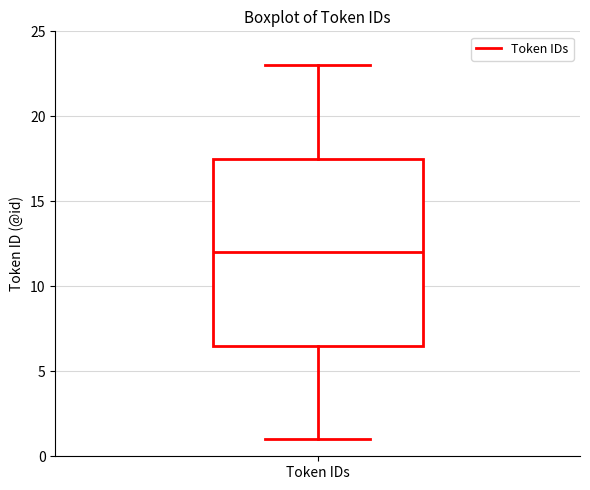

Transcribe this box plot: give where the median line is, the range the box spans, and where the two whiskers end, as read against the y-axis. The values are not printed on the chart, so give them approximately, as read against the axis.

median 12.0, box 6.5 to 17.5, whiskers 1.0 to 23.0